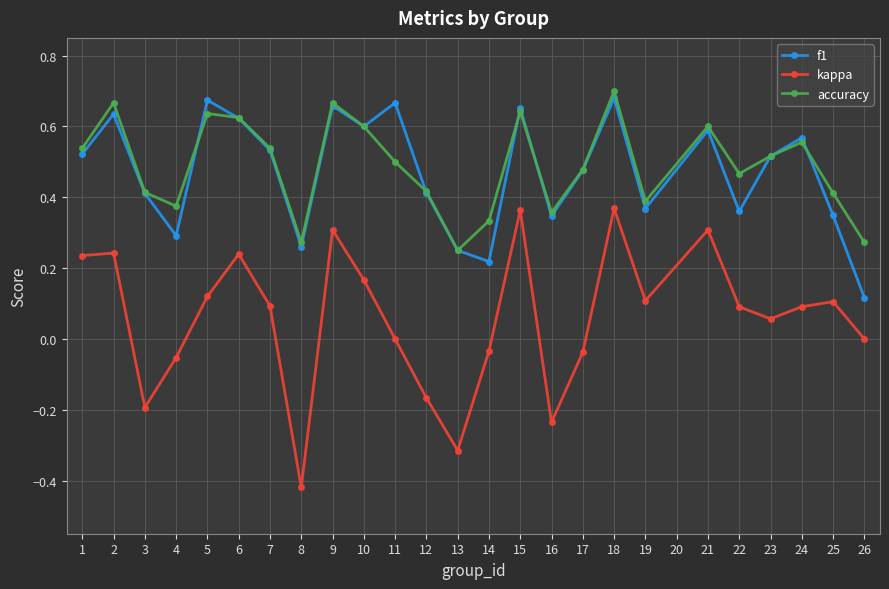

Which label corresponds to the smallest value in the chart?

8